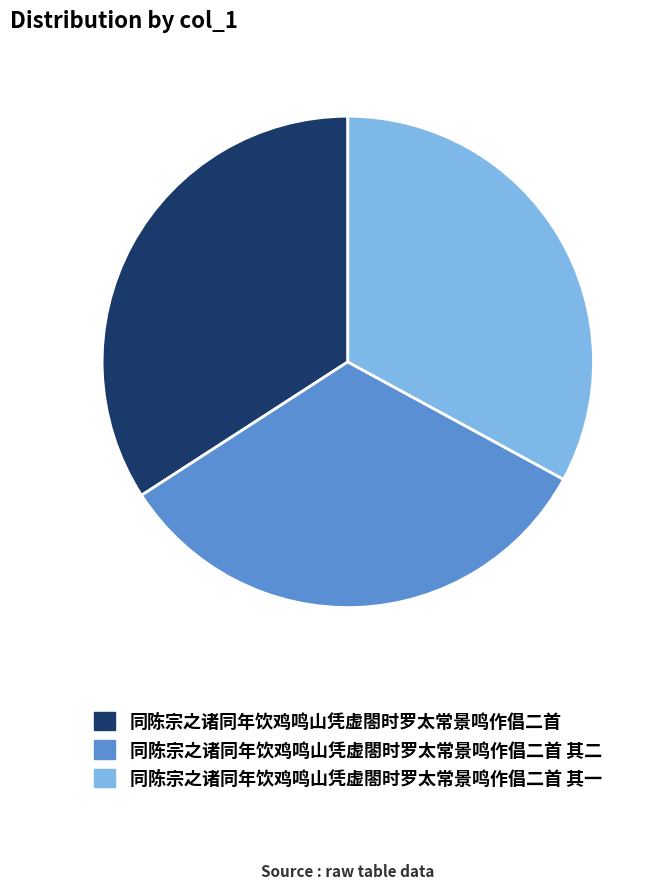

Approximately how many times larger is the value at 同陈宗之诸同年饮鸡鸣山凭虚閤时罗太常景鸣作倡二首 compared to 同陈宗之诸同年饮鸡鸣山凭虚閤时罗太常景鸣作倡二首 其一?

1.0